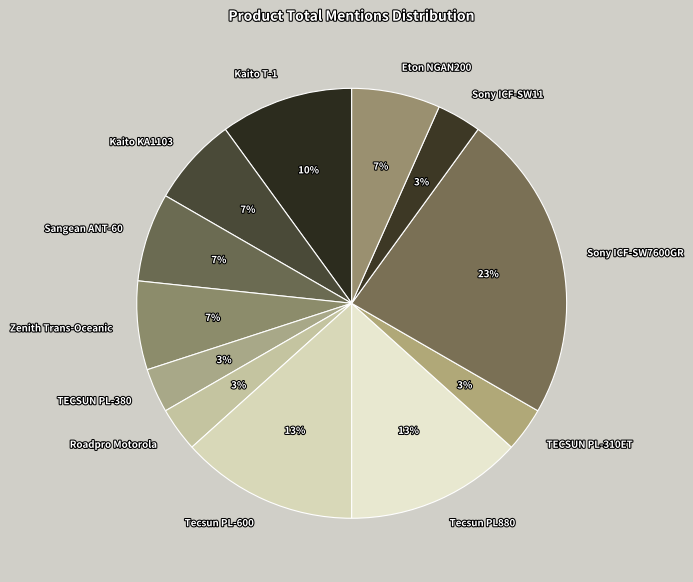

Between Sony ICF-SW7600GR and Zenith Trans-Oceanic, which is larger?

Sony ICF-SW7600GR